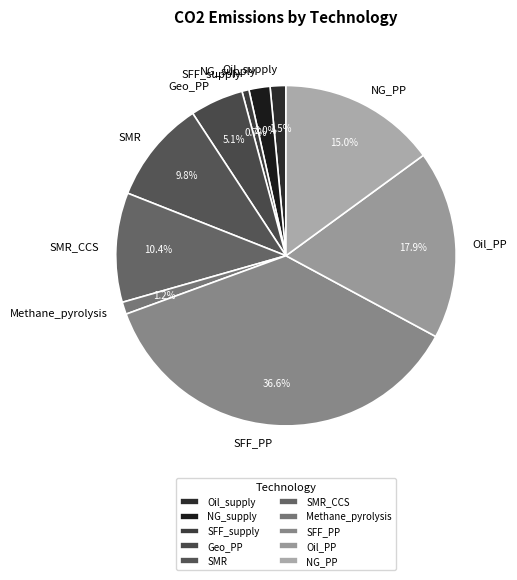

Does Oil_PP represent more than half of the total?

No